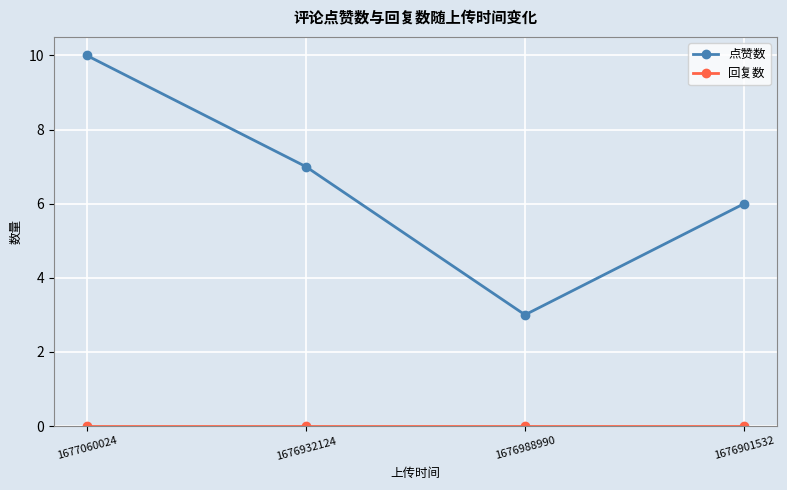

Does the chart have visible grid lines?

Yes